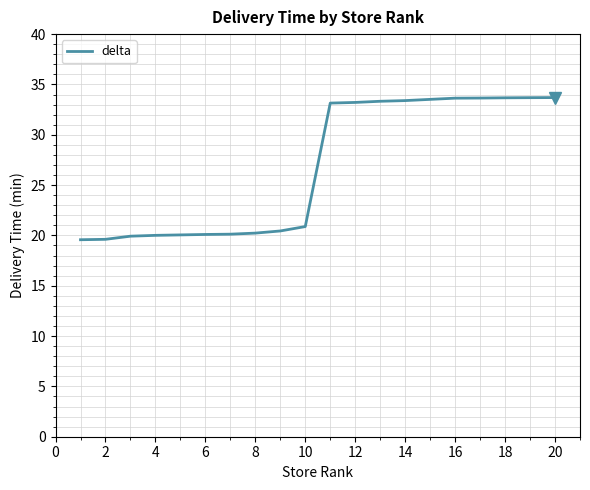

What is the difference between the maximum and minimum values?

14.1